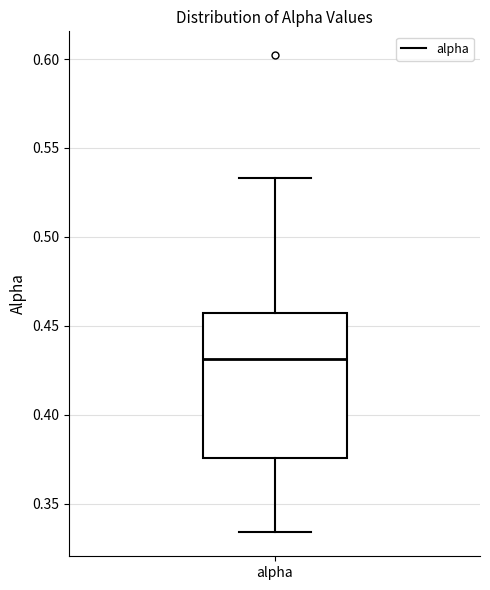

Transcribe this box plot: give where the median line is, the range the box spans, and where the two whiskers end, as read against the y-axis. The values are not printed on the chart, so give them approximately, as read against the axis.

median 0.430, box 0.375 to 0.455, whiskers 0.335 to 0.535